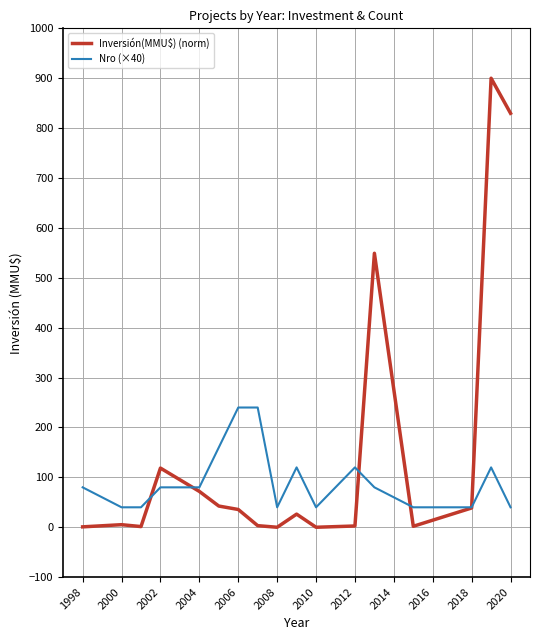

Which series has the largest range (max minus min)?

Inversión(MMU$) (norm)